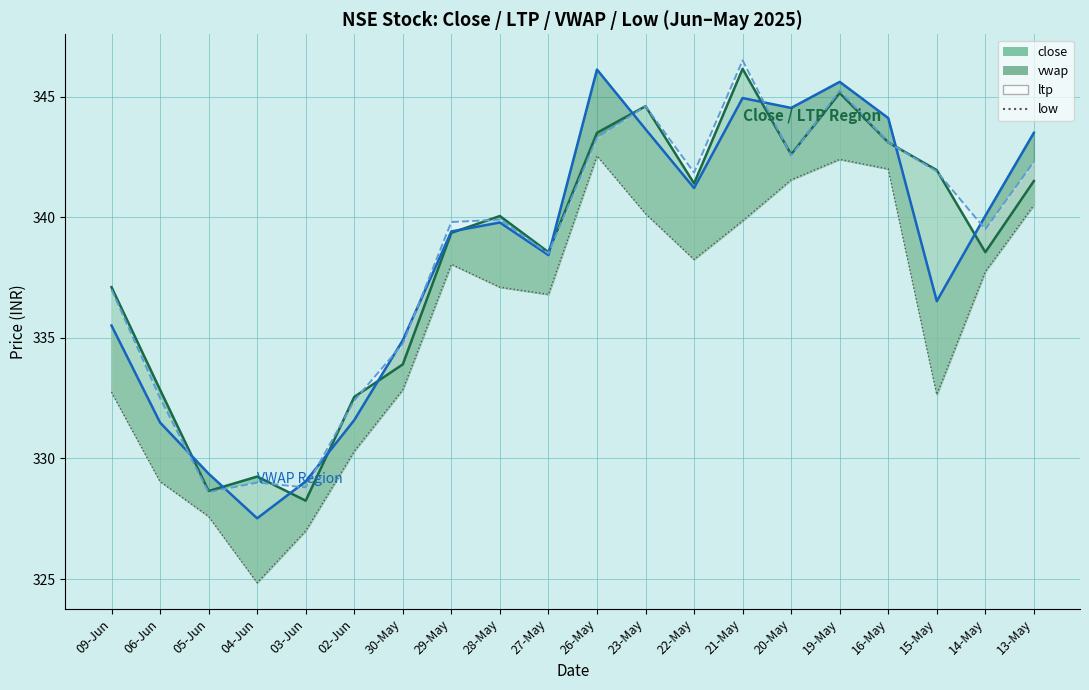

What is the label of the 3rd point from the right?

15-May